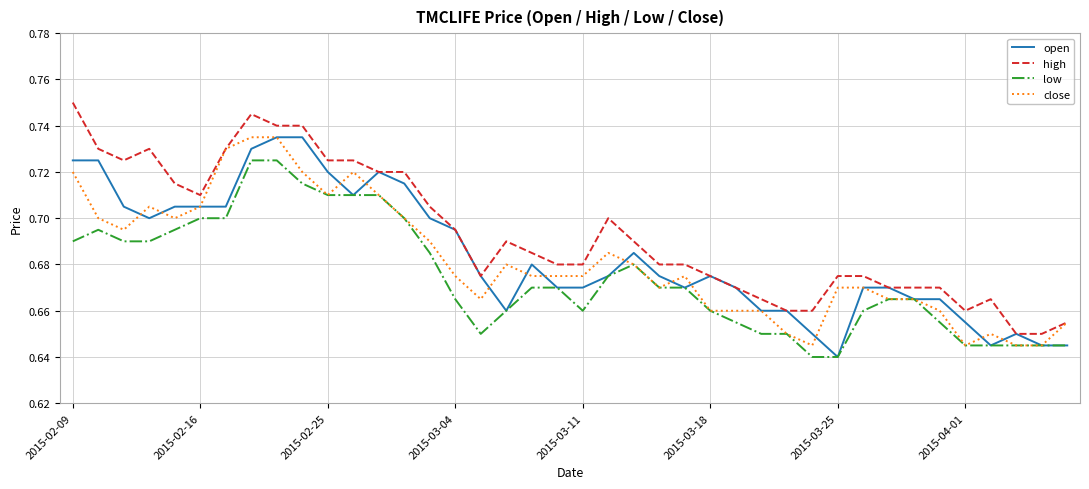

Which series has the largest total across all categories?

high